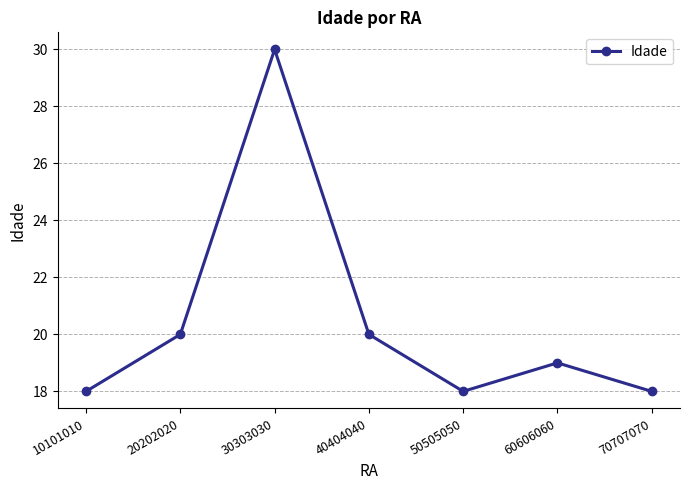

What is the value of the 4th point from the left?

20